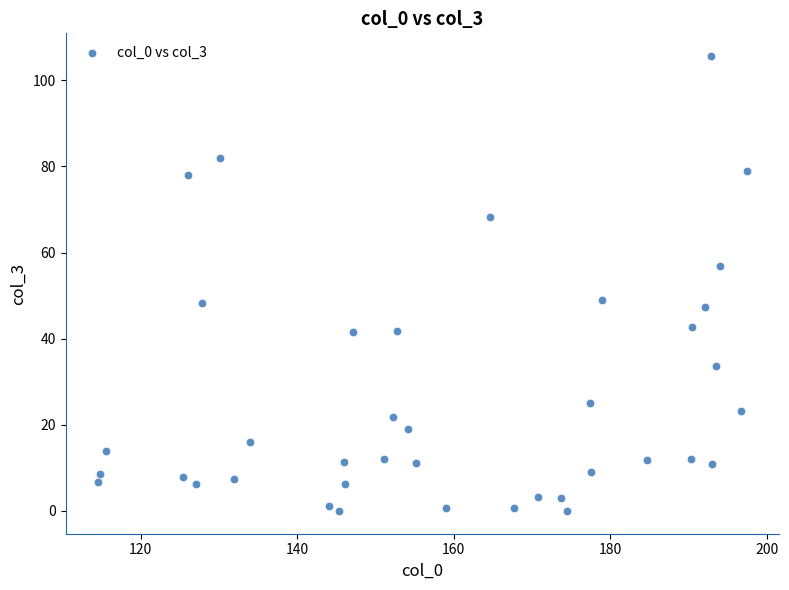

What is the range of X values (max minus min)?

82.9